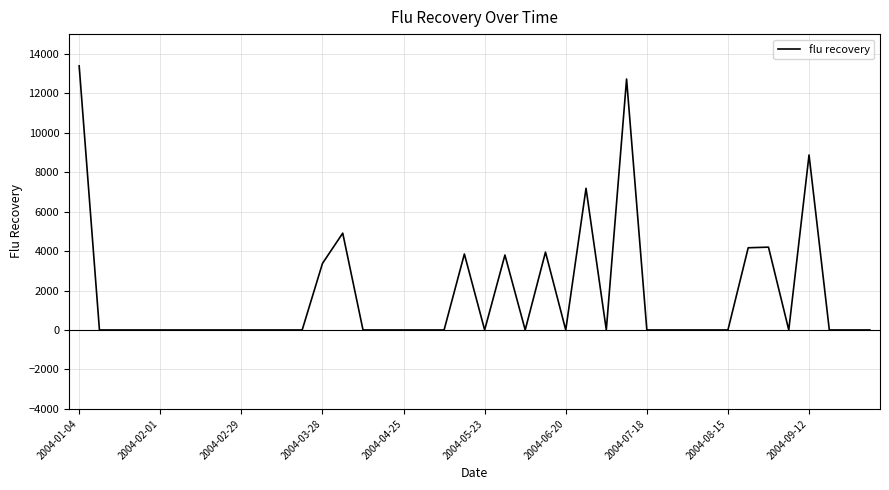

How many lines are shown in the chart?

1